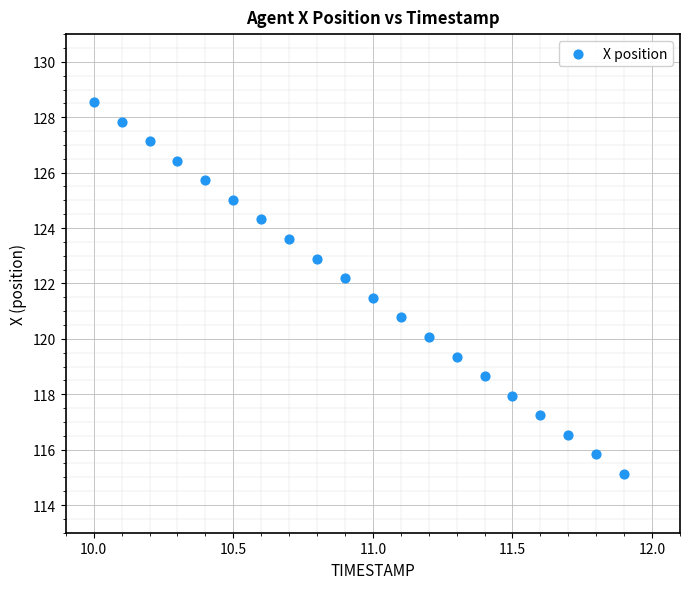

What Y value in the scatter plot is closest to 121?

120.8